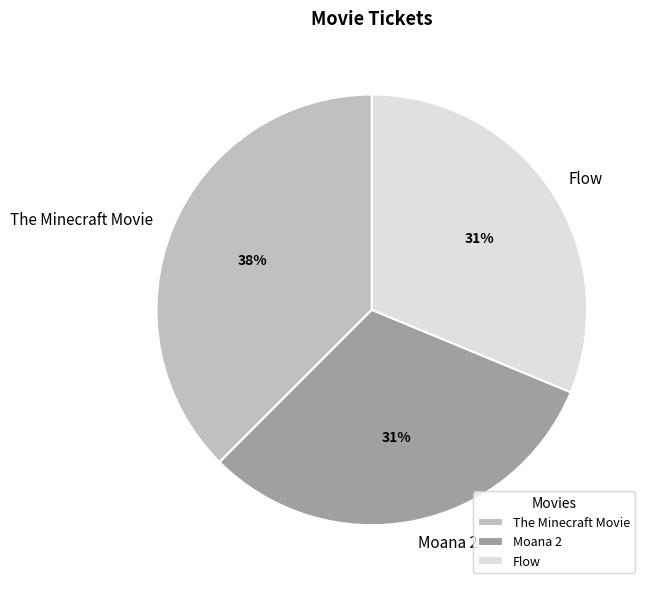

How many segments does this pie chart have?

3